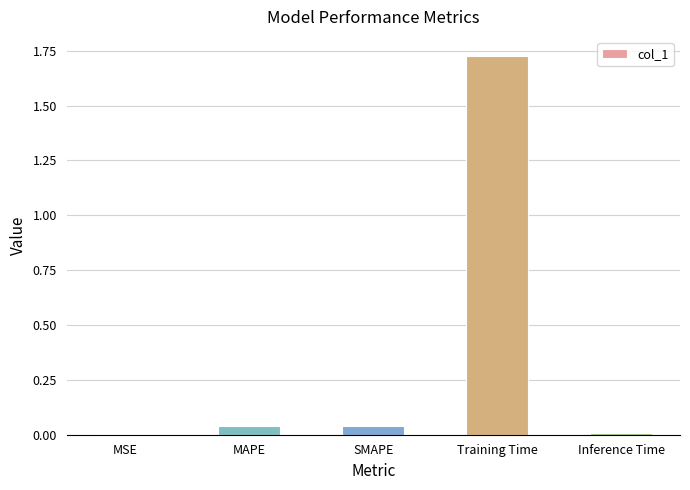

Does the chart contain stacked bars?

No